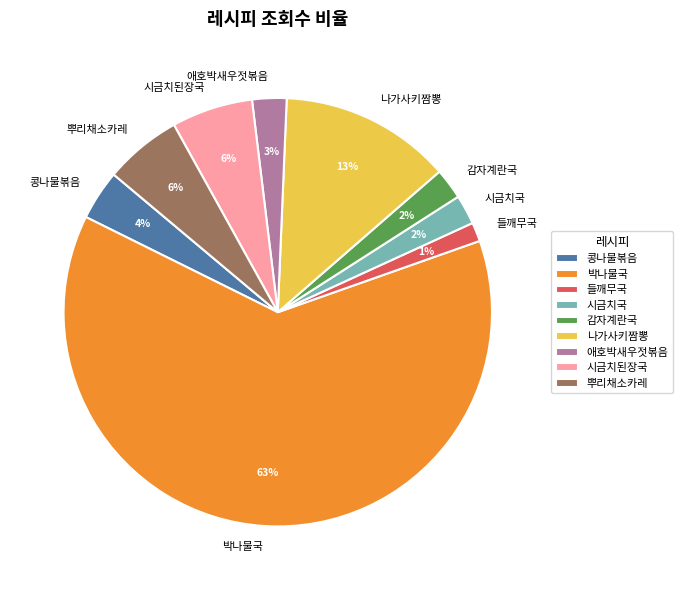

Combined, do 시금치된장국 and 콩나물볶음 account for over 50%?

No